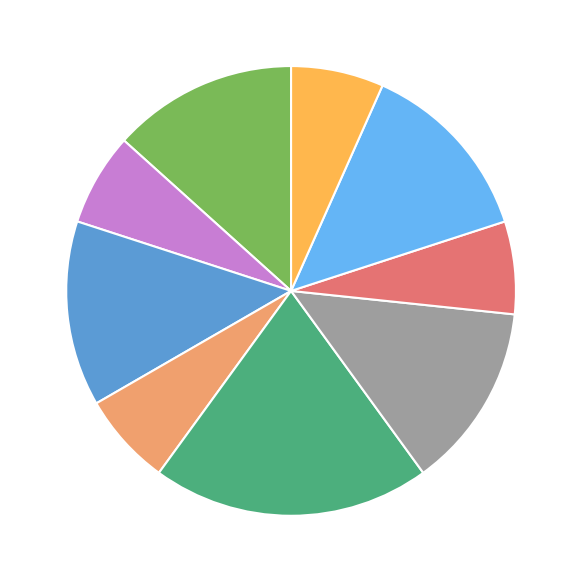

The AuxK slice represents 7% of the pie. True or false?

True